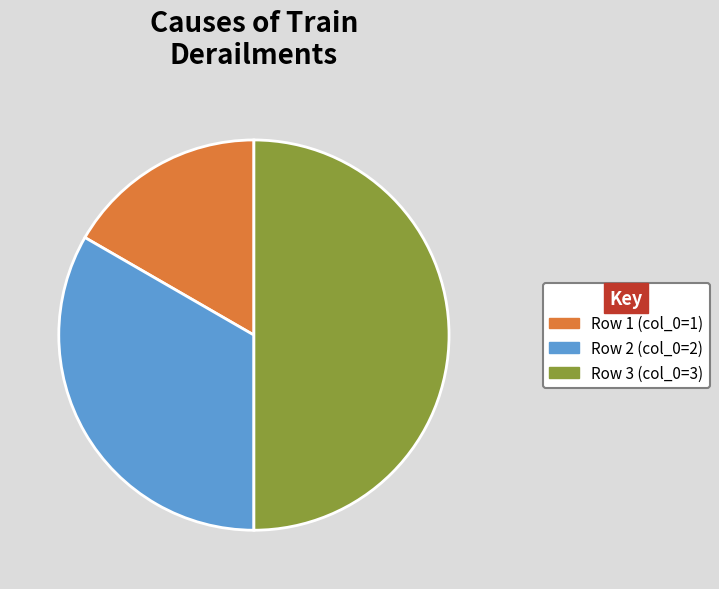

The Row 3 (col_0=3) slice represents 50% of the pie. True or false?

True